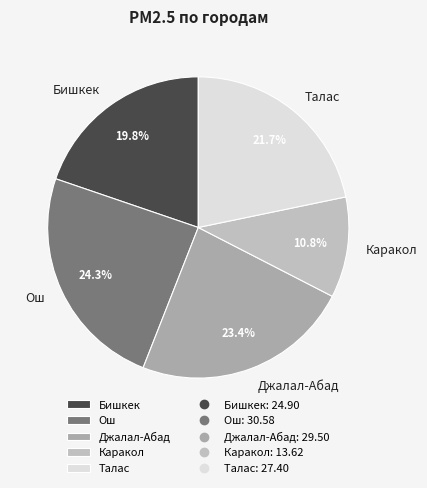

True or false: Джалал-Абад accounts for 23% of the total.

True